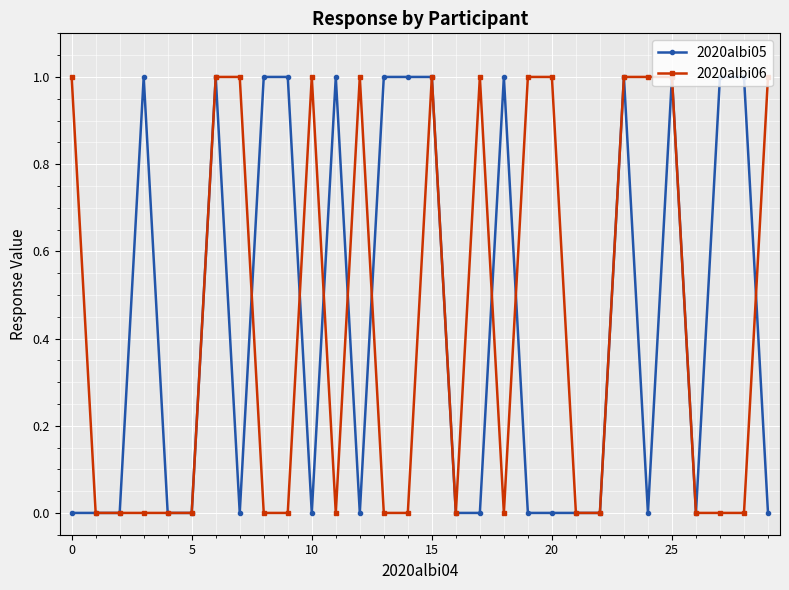

List the series in order of their peak value, lowest first.

2020albi05, 2020albi06